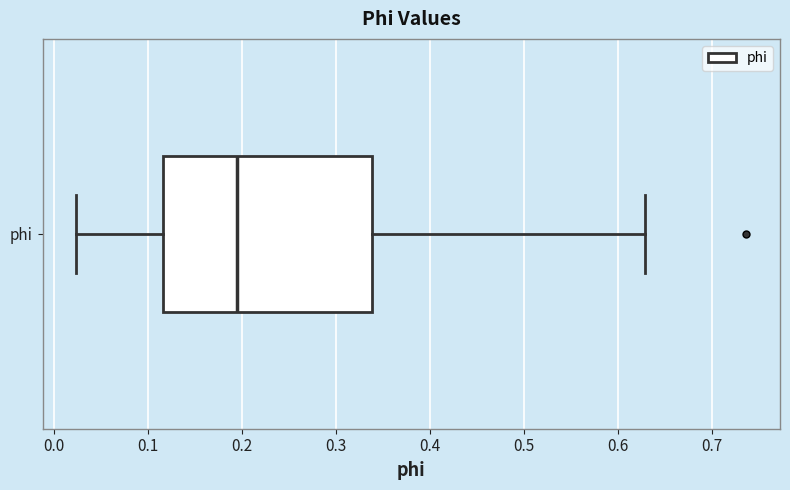

Read this box plot against the x-axis: the position of the median line, the range covered by the box, and the ends of both whiskers. The values are not printed on the chart, so give them approximately, as read against the axis.

median 0.19, box 0.12 to 0.34, whiskers 0.02 to 0.63